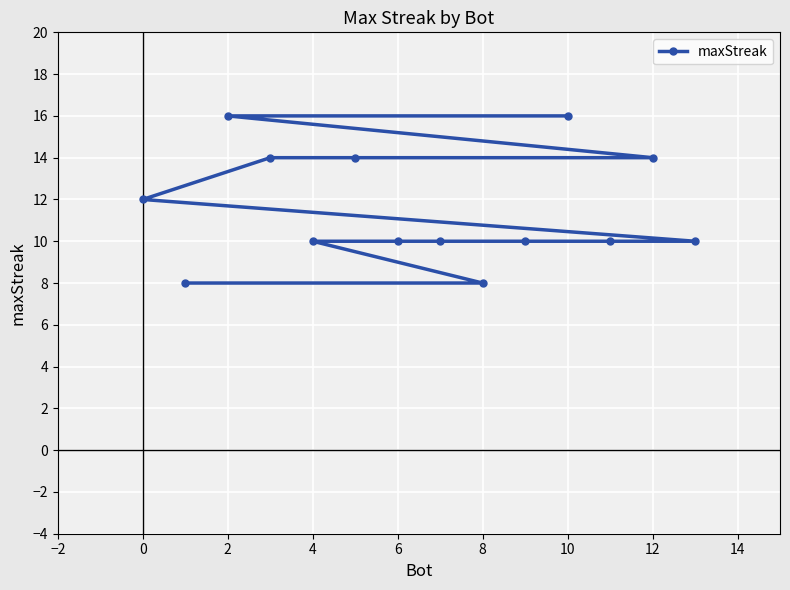

Approximately how many times larger is the value at 12 compared to 2?

0.9